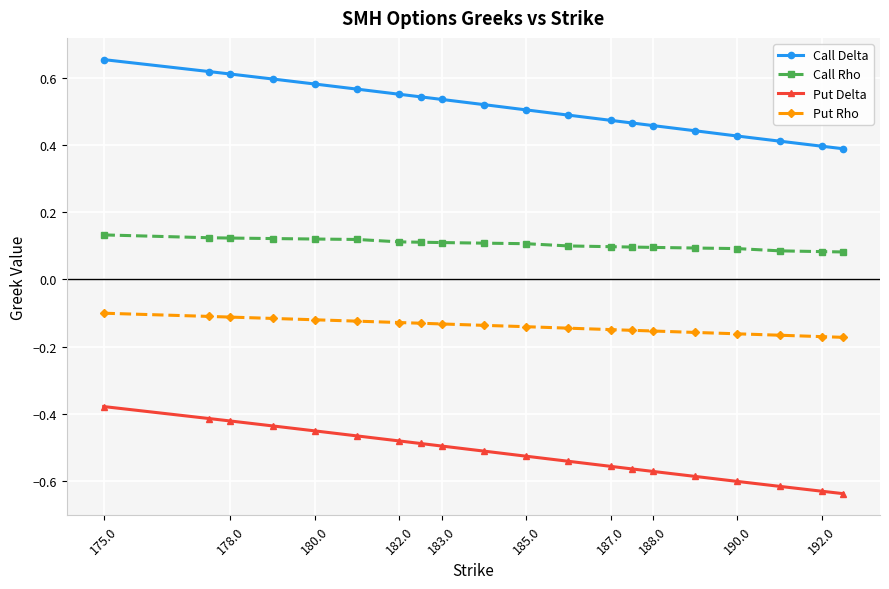

True or false: Call Delta and Call Rho cross at least once.

False